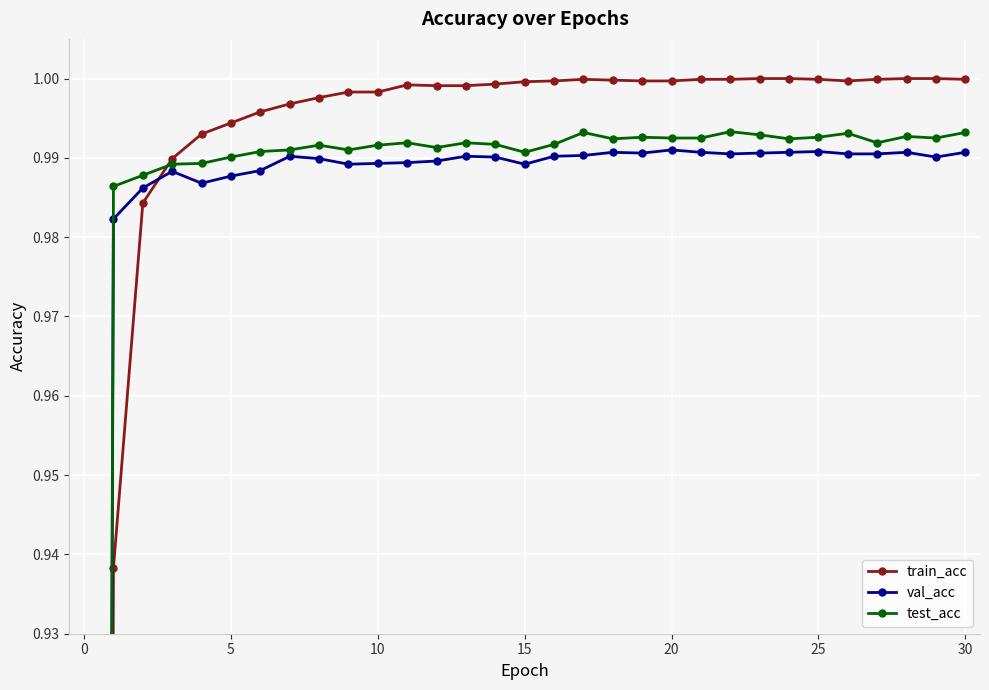

How many lines are shown in the chart?

3